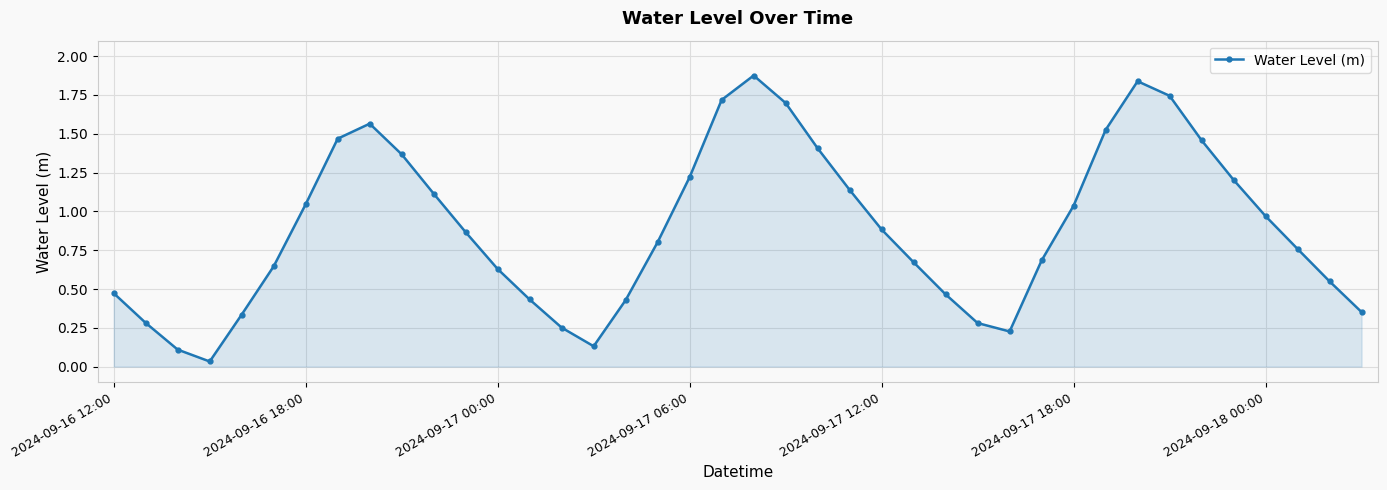

What is the sum of all values?

35.7